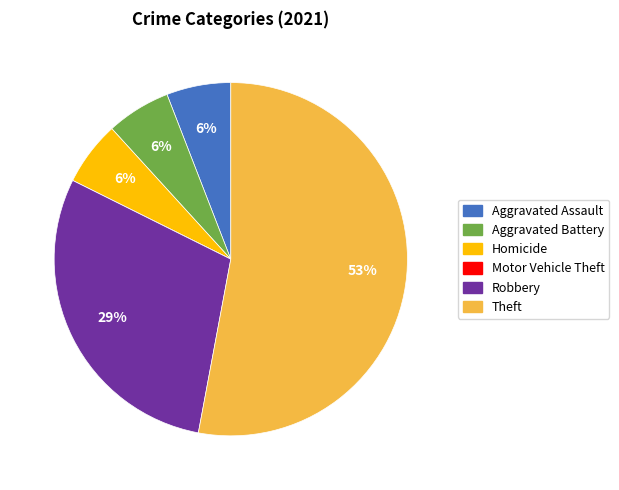

To the nearest percent, what percentage of the pie is Aggravated Battery?

6%